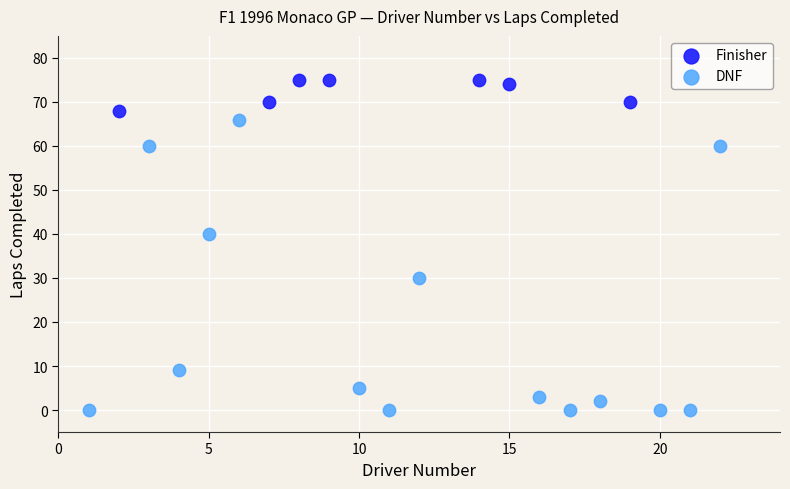

Which series contains the lowest Y value?

DNF